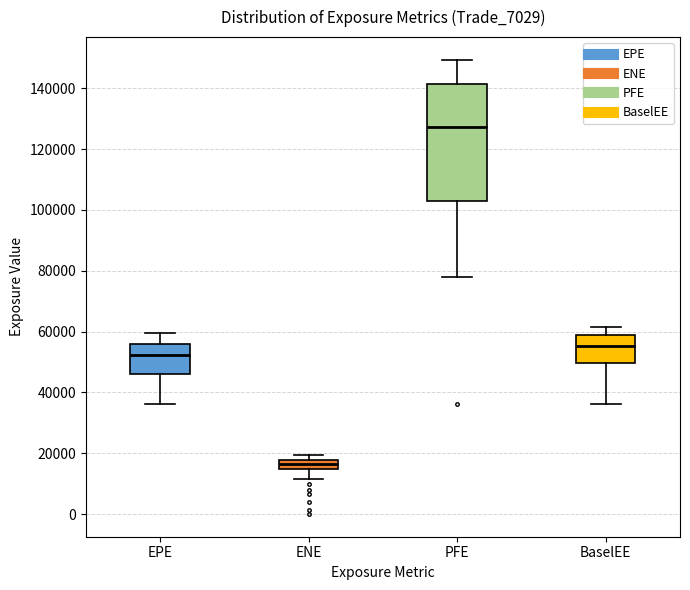

Which box's median line is the highest?

PFE